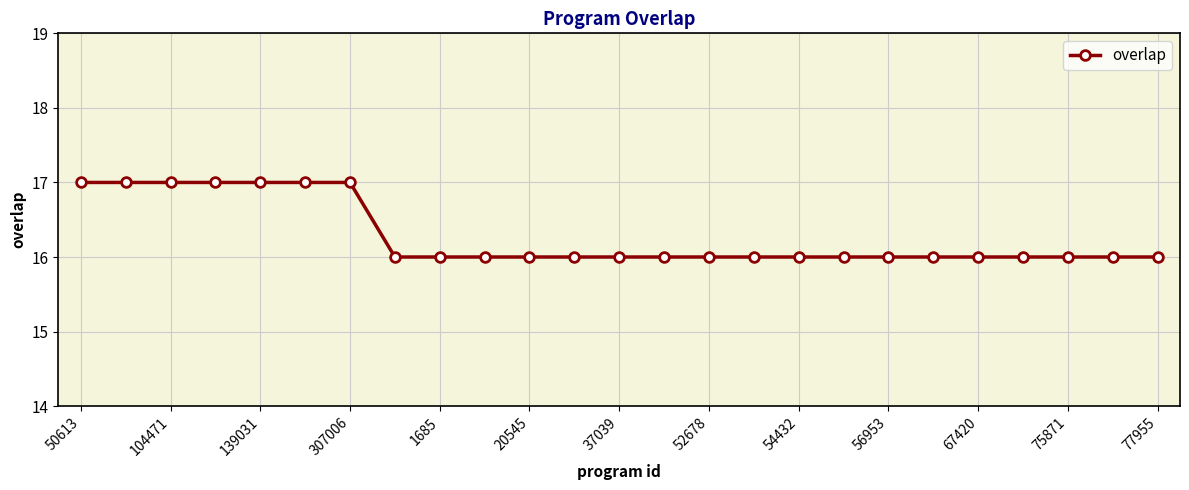

What is the smallest value displayed?

16